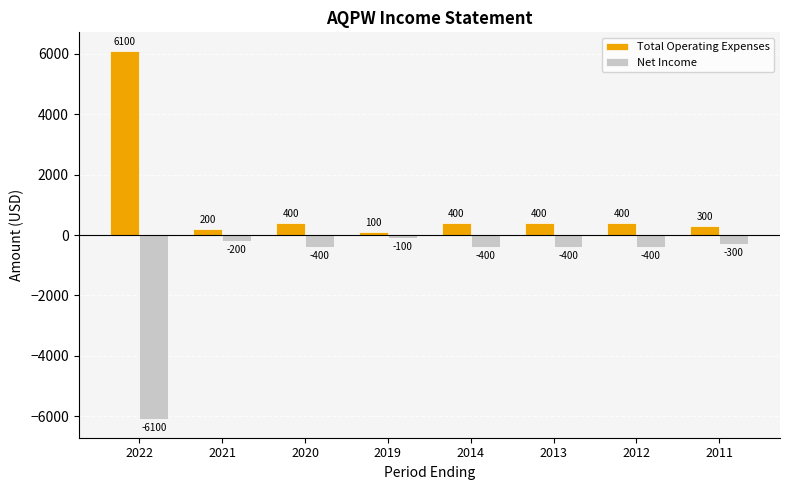

What is the smallest value displayed?

-6100